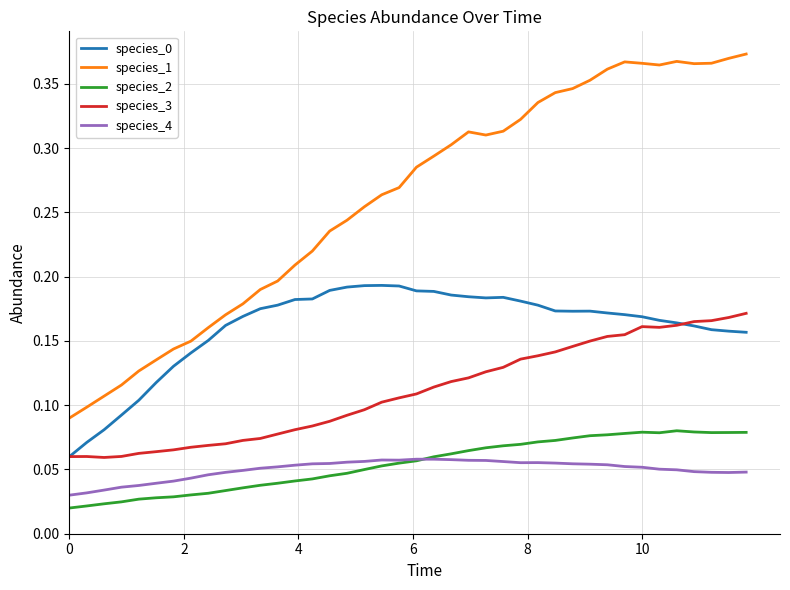

True or false: species_0 and species_1 cross at least once.

False